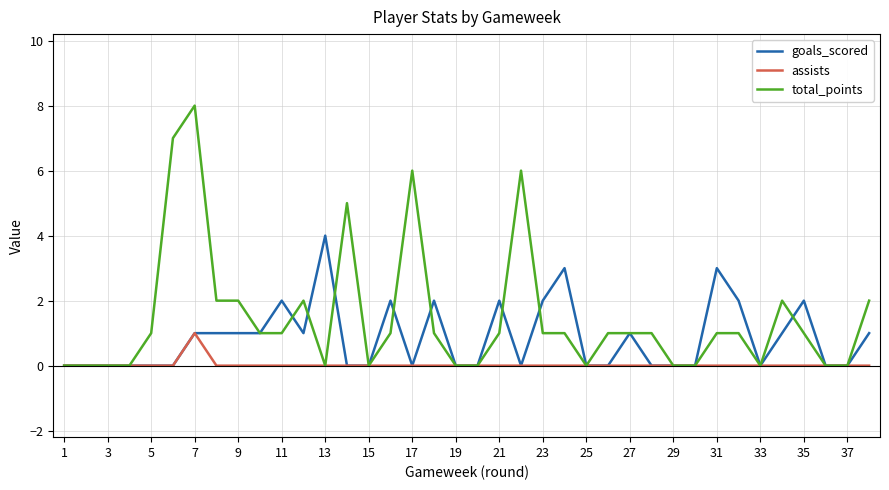

Rank the series by their maximum value, from lowest to highest.

assists, goals_scored, total_points